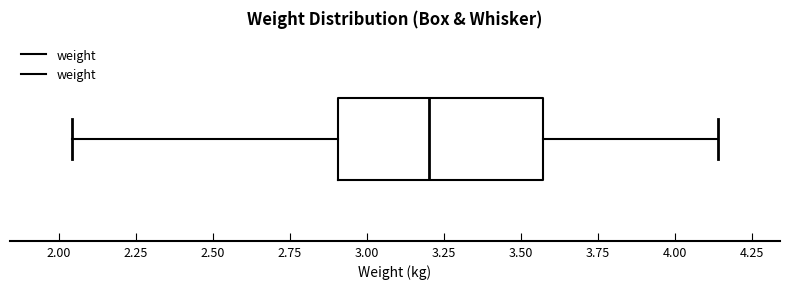

Transcribe this box plot: give where the median line is, the range the box spans, and where the two whiskers end, as read against the x-axis. The values are not printed on the chart, so give them approximately, as read against the axis.

median 3.20, box 2.90 to 3.55, whiskers 2.05 to 4.15